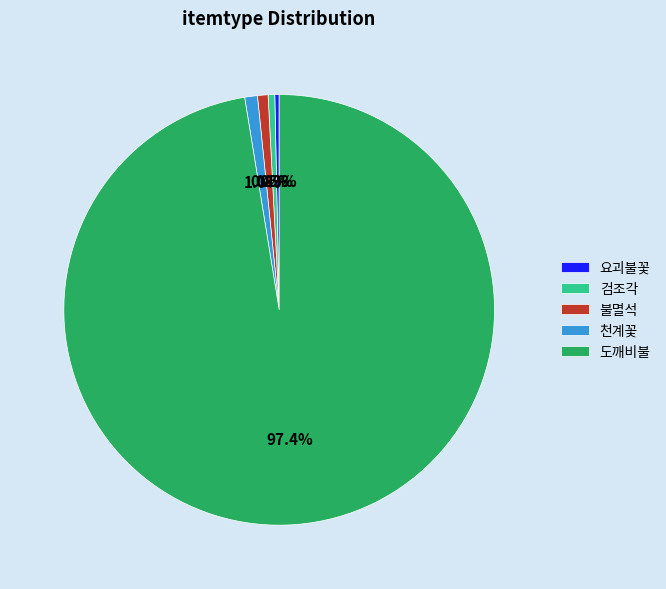

Which category has the biggest portion of the pie?

도깨비불